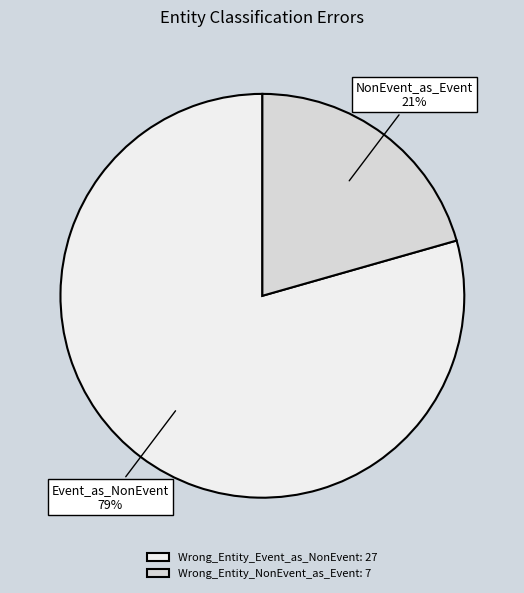

Is there any slice that represents more than half of the pie?

Yes